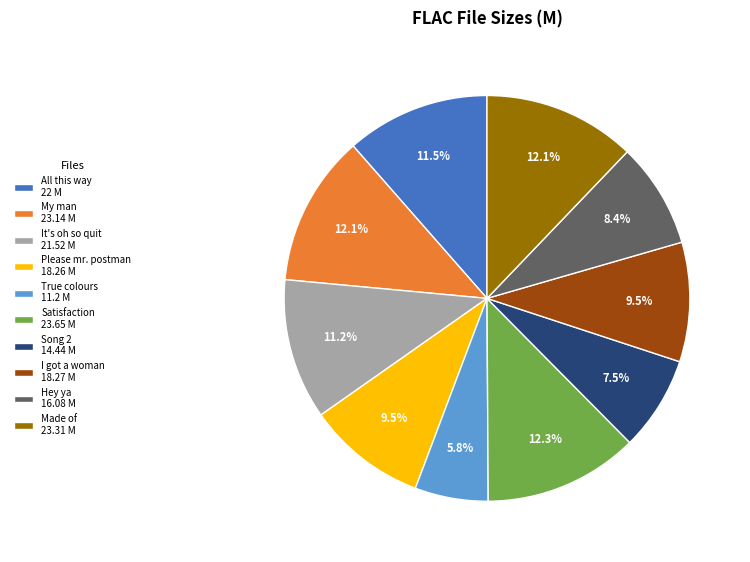

What portion of the pie excludes My man 23.14 M?

87.9%